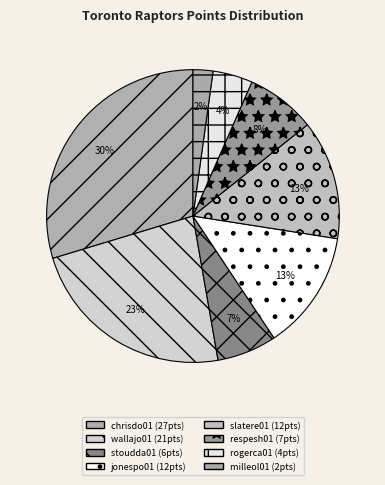

To the nearest percent, what portion does respesh01 represent?

8%